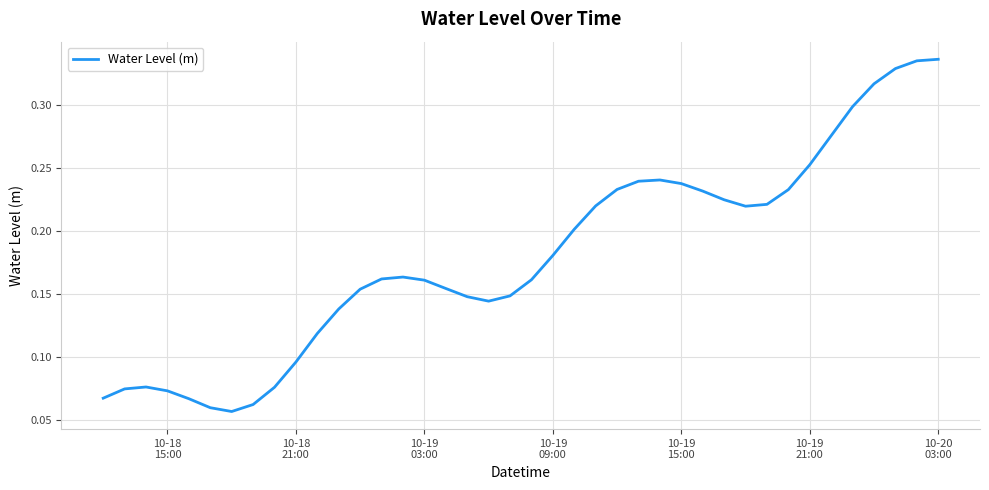

Does the chart display data point markers on the line(s)?

No